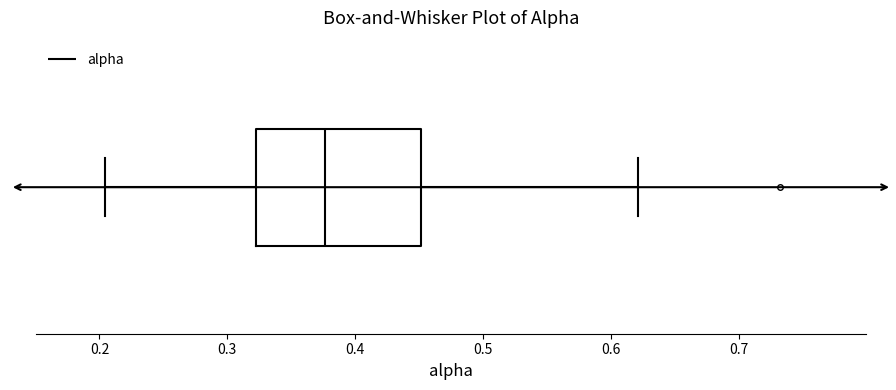

Read this box plot against the x-axis: the position of the median line, the range covered by the box, and the ends of both whiskers. The values are not printed on the chart, so give them approximately, as read against the axis.

median 0.38, box 0.32 to 0.45, whiskers 0.20 to 0.62